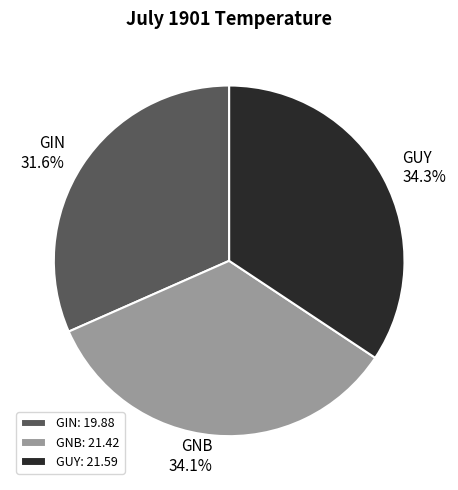

What is the total percentage of GIN and GUY?

65.9%